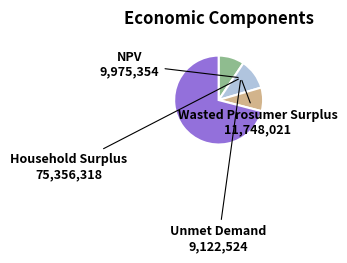

Does any single category account for the majority?

Yes